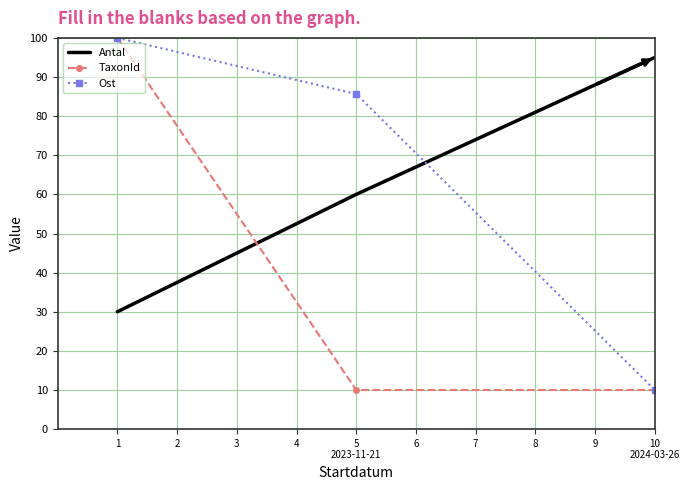

List the labels in order of Ost value, largest first.

1, 5
2023-11-21, 10
2024-03-26